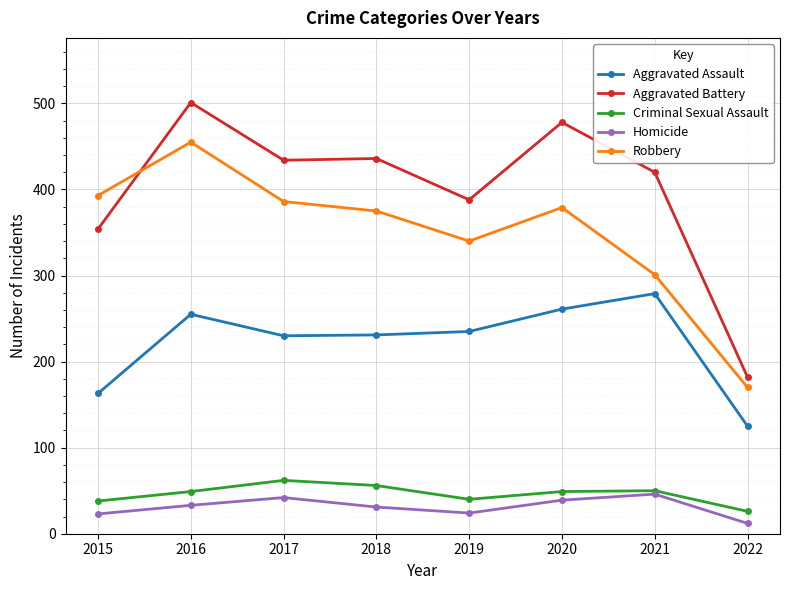

Which label corresponds to the smallest value in the chart?

2022